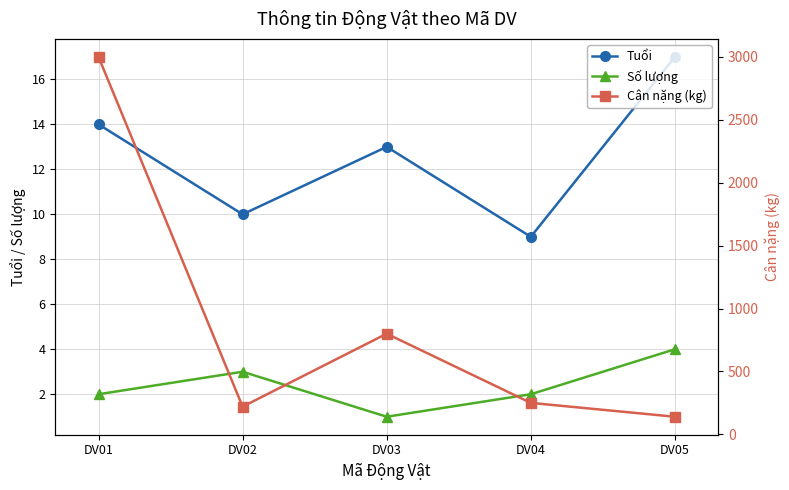

Is the value of Cân nặng (kg) at DV05 greater than the value of Tuổi at DV04?

Yes